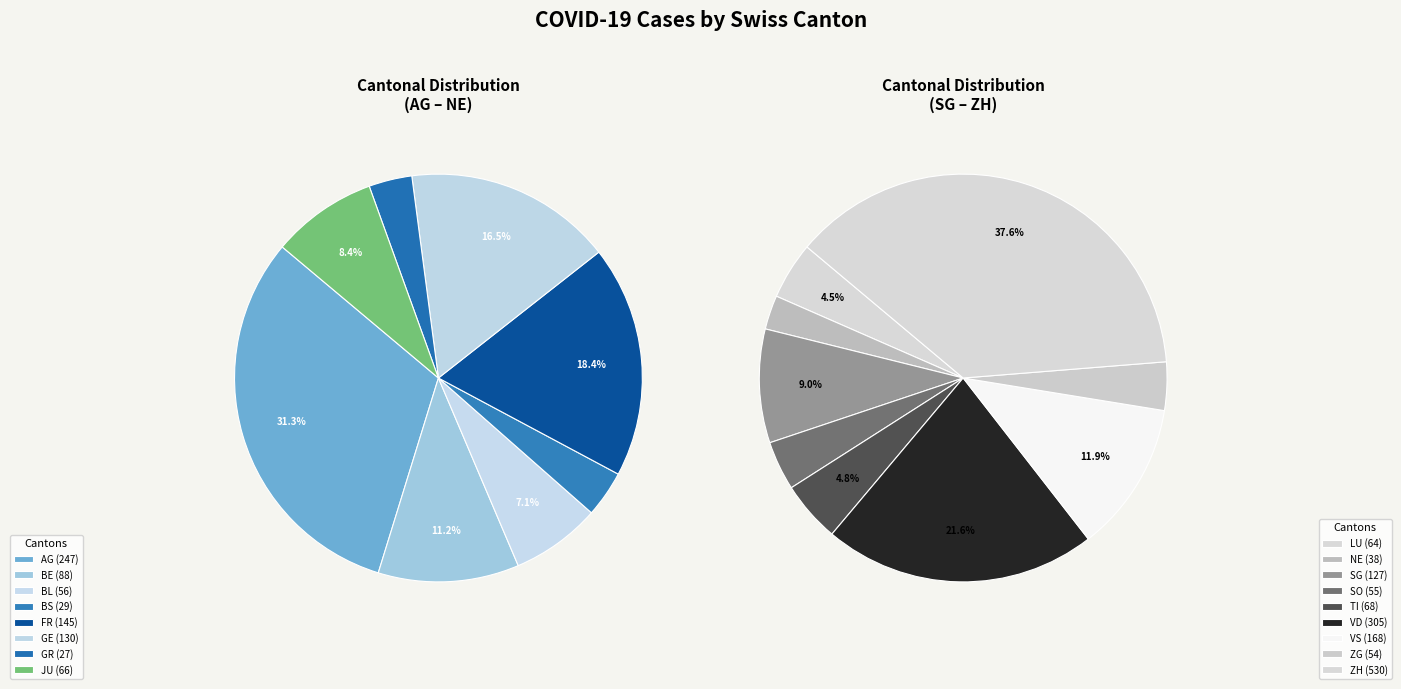

How many segments does this pie chart have?

17